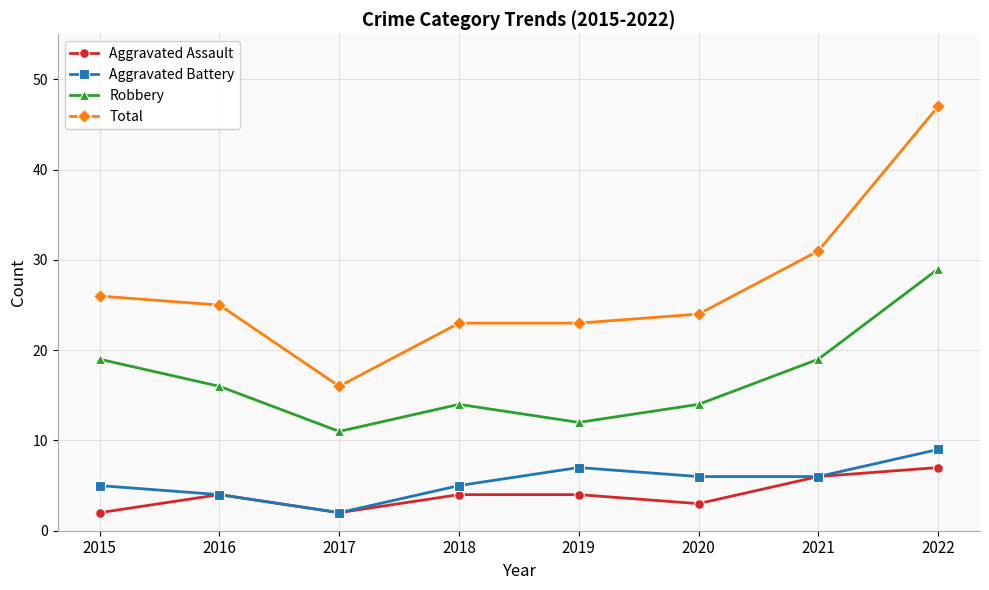

How many lines are shown in the chart?

4